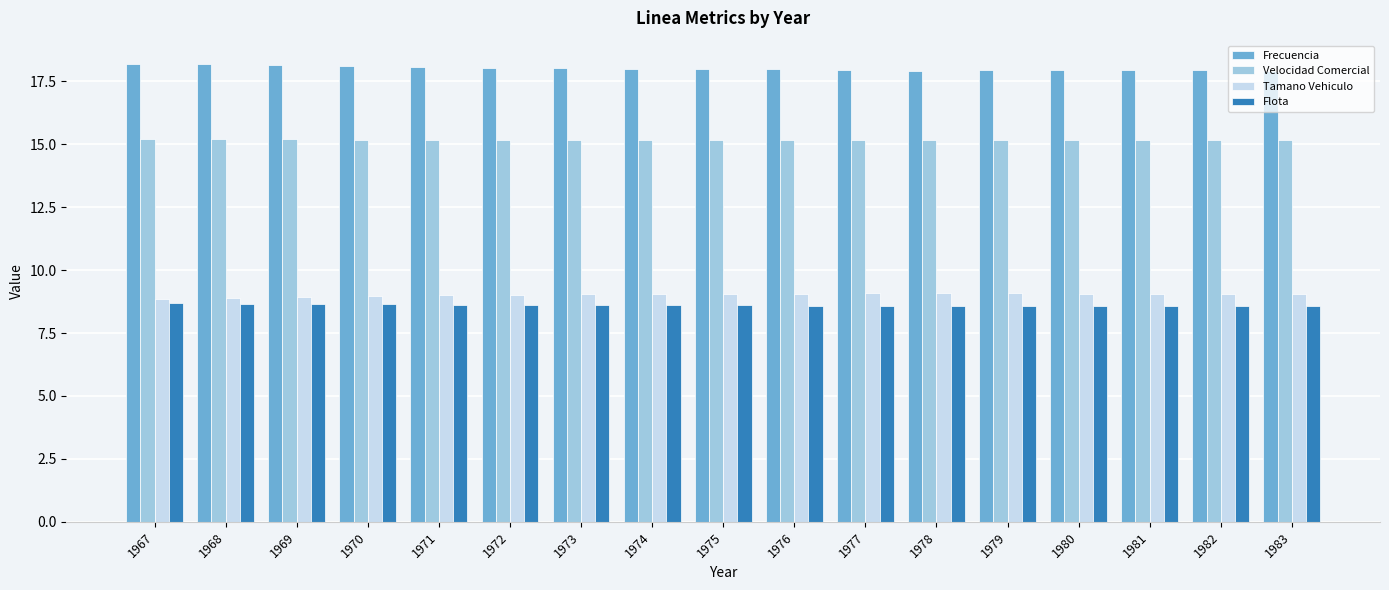

What is the difference between the highest and lowest values at 1967?

9.5